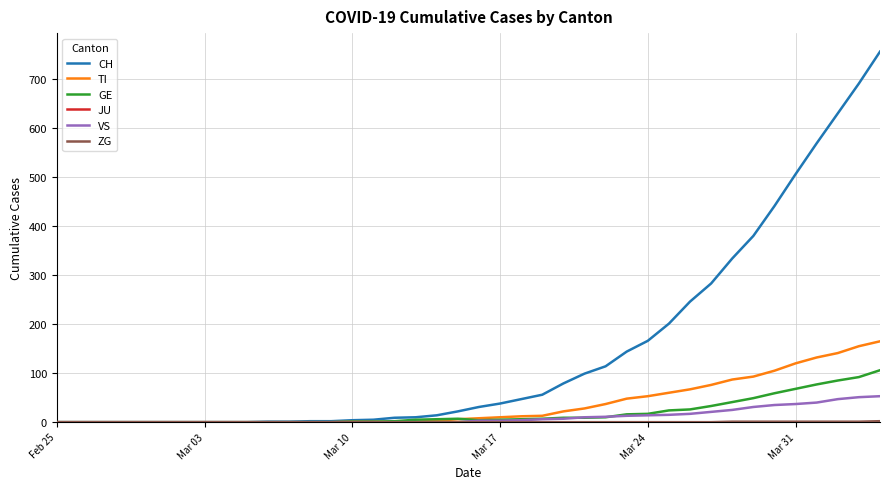

What is the highest value of the CH series?

756